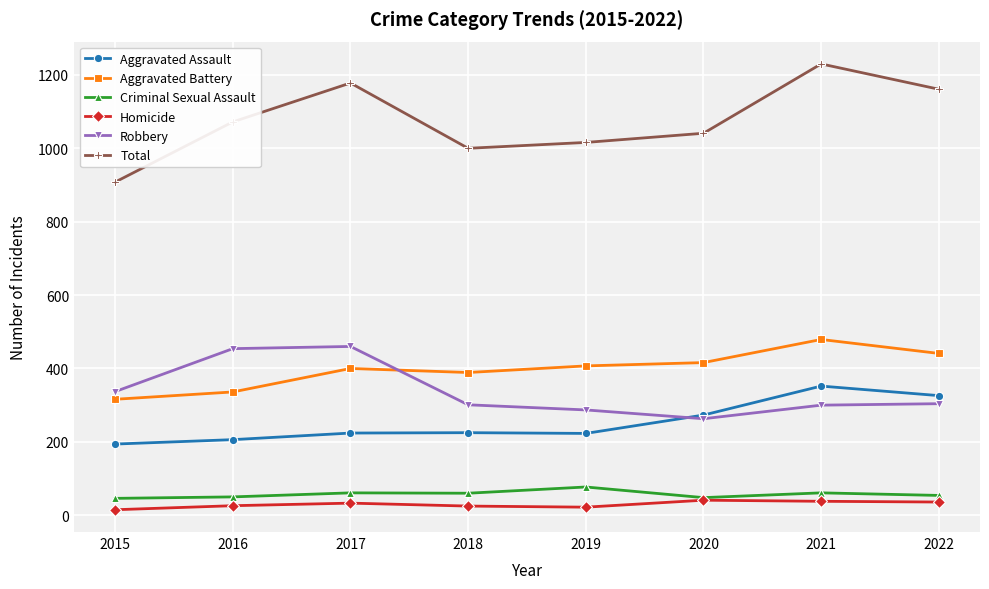

At how many categories does at least one series exceed 617?

8